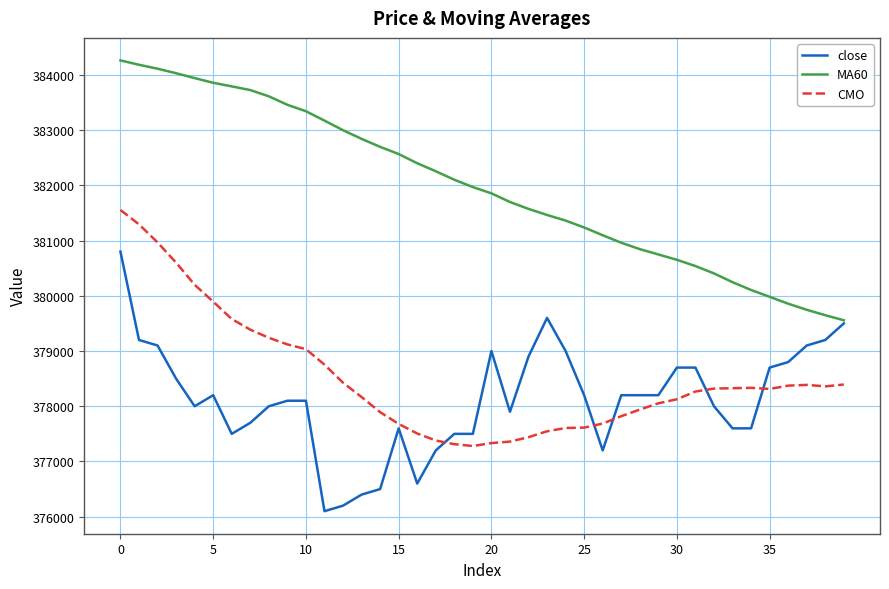

List the series in order of their peak value, highest first.

MA60, CMO, close